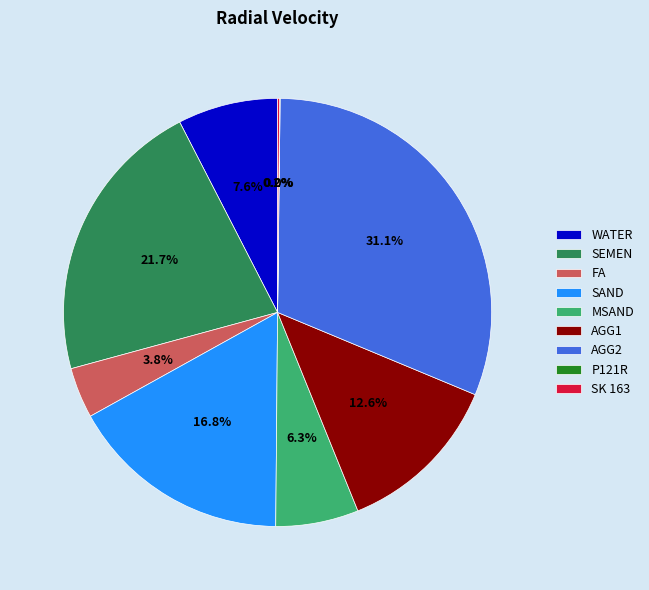

Between SAND and SEMEN, which is larger?

SEMEN